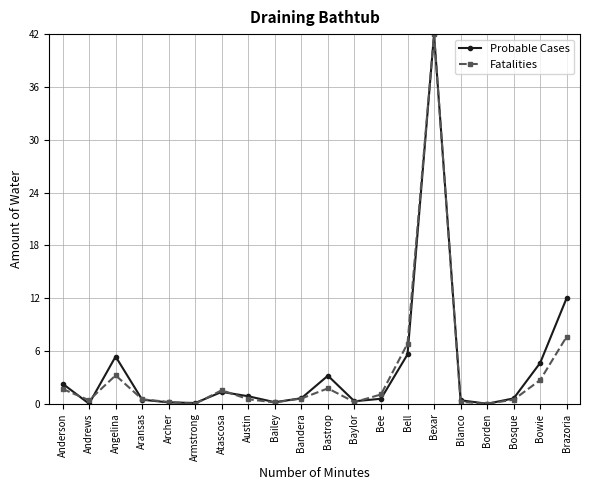

At how many categories does at least one series exceed 13?

1